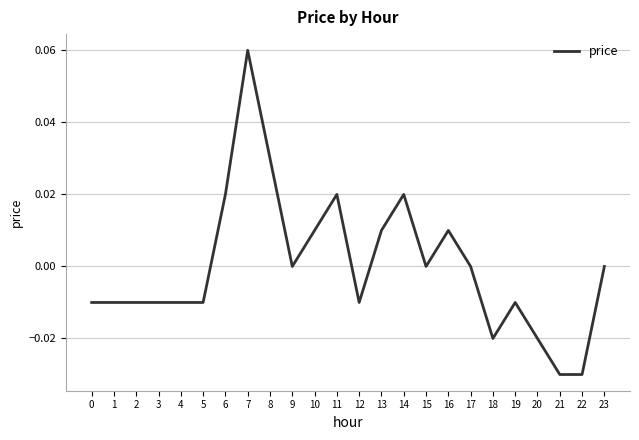

Between 8 and 4, which is larger?

8